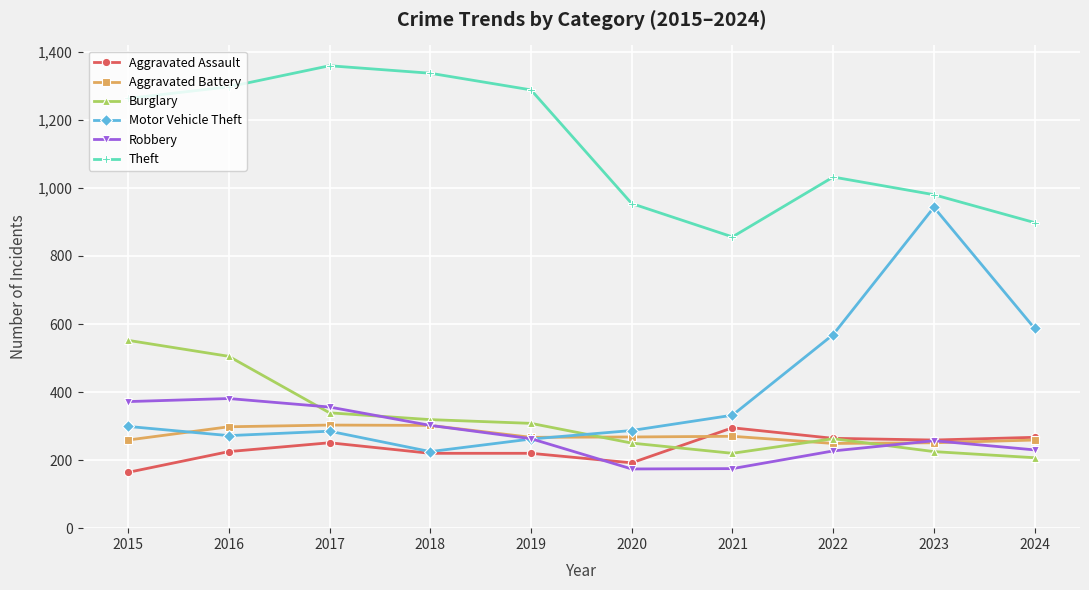

Is the value of Theft at 2016 greater than the value of Motor Vehicle Theft at 2023?

Yes